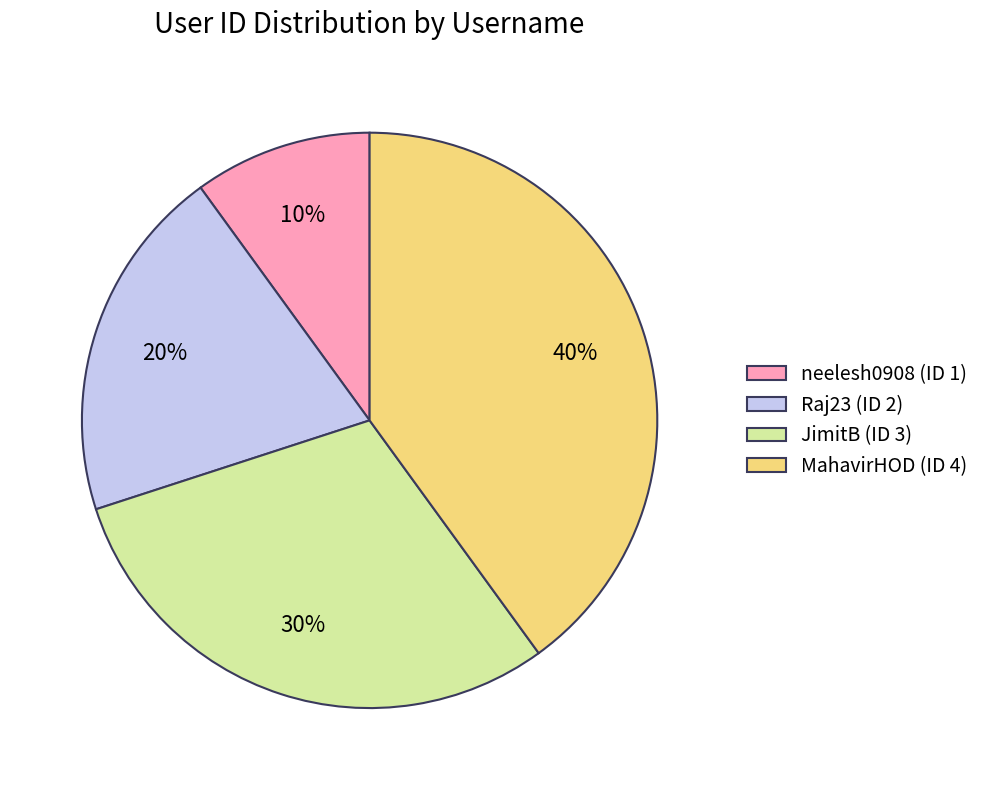

Which has a higher value, Raj23 or neelesh0908?

Raj23